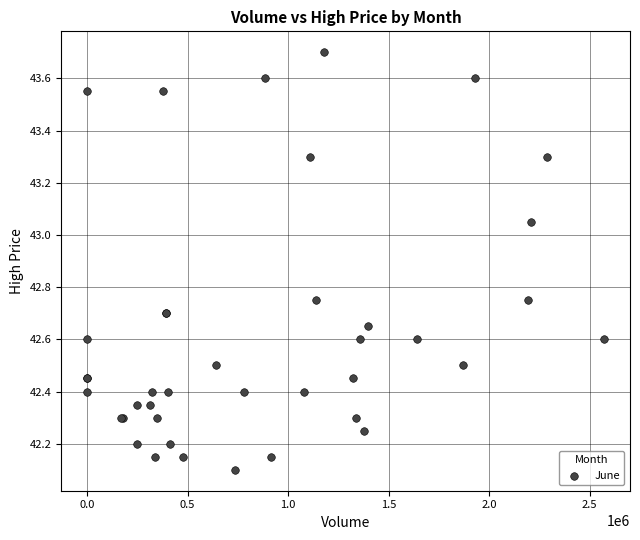

What Y value in the scatter plot is closest to 42?

42.1